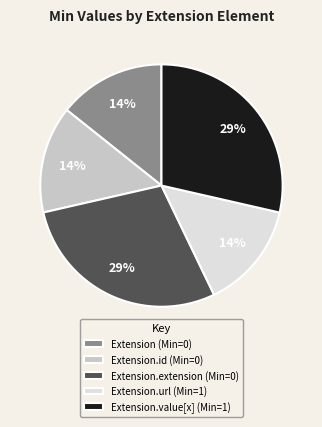

Count the number of slices in the pie.

5